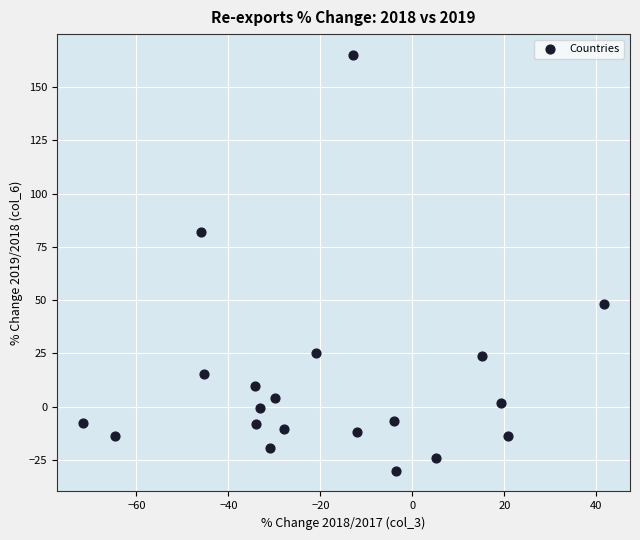

What is the range of Y values (max minus min)?

195.2